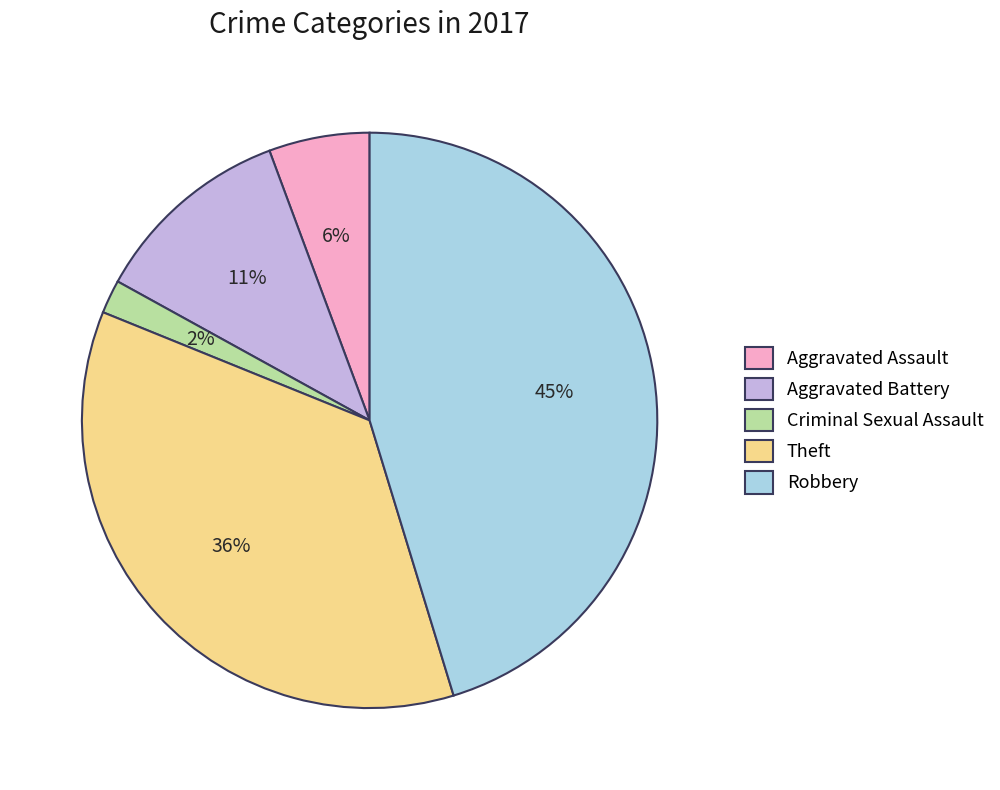

To the nearest percent, what is the difference between the largest and smallest slice percentages?

43%